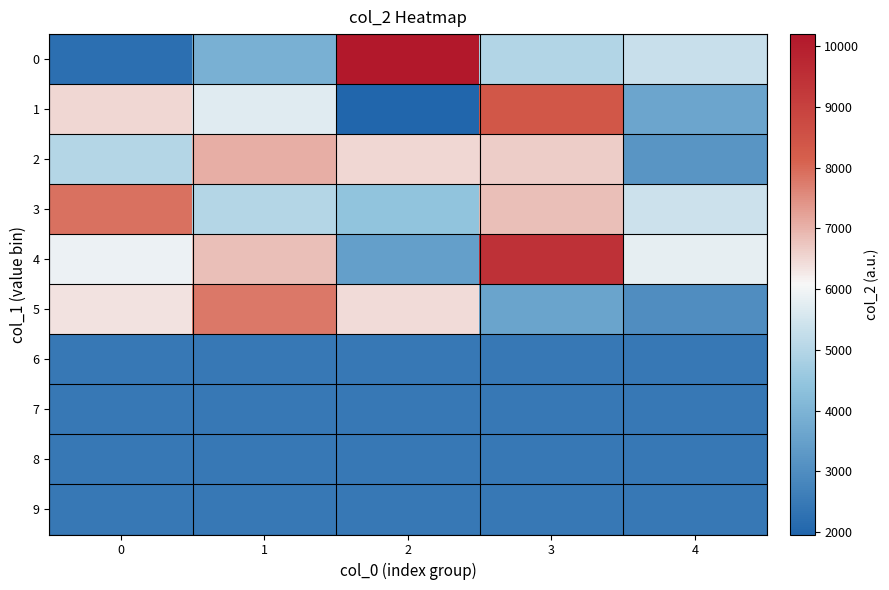

Reading left to right, transcribe all the data shown in this chart.

0: 0=2240	1=3913	2=10202	3=4984	4=5311
1: 0=6507	1=5715	2=1957	3=8387	4=3616
2: 0=4993	1=7061	2=6513	3=6636	4=3188
3: 0=7910	1=5006	2=4413	3=6836	4=5395
4: 0=5896	1=6841	2=3465	3=9451	4=5791
5: 0=6365	1=7814	2=6437	3=3575	4=2996
6: 0=2464	1=2464	2=2464	3=2464	4=2464
7: 0=2464	1=2464	2=2464	3=2464	4=2464
8: 0=2464	1=2464	2=2464	3=2464	4=2464
9: 0=2464	1=2464	2=2464	3=2464	4=2464